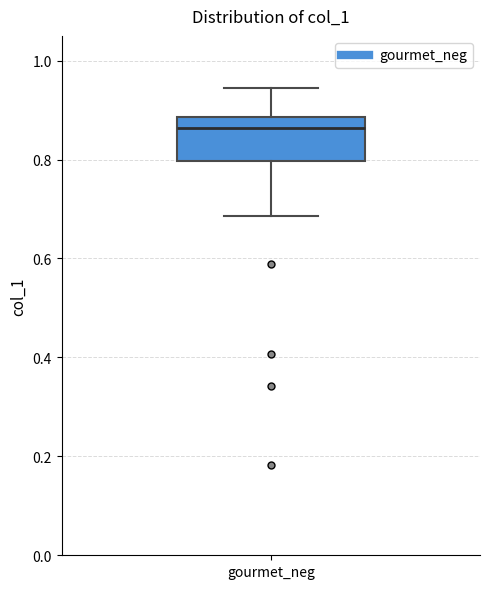

Where is the lower edge of the box for gourmet_neg on the y-axis? The values are not printed on the chart, so give them approximately, as read against the axis.

0.80